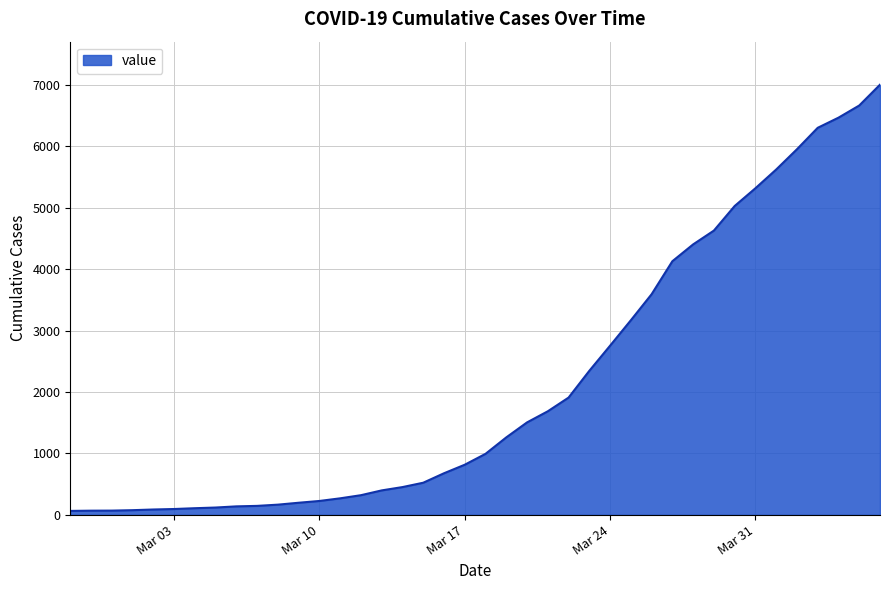

What is the difference between the maximum and minimum values?

6939